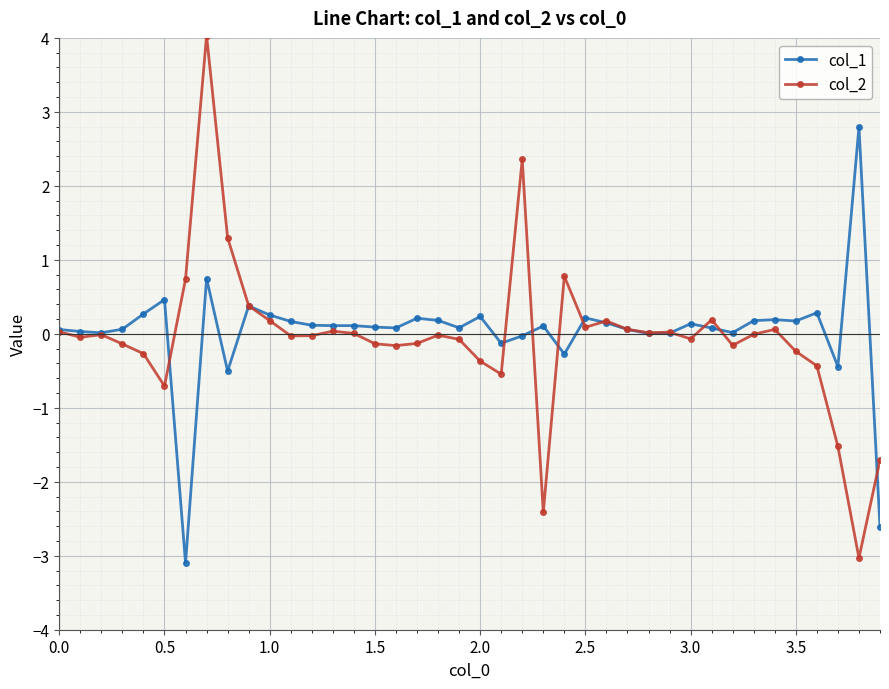

Rank the series by their maximum value, from highest to lowest.

col_2, col_1